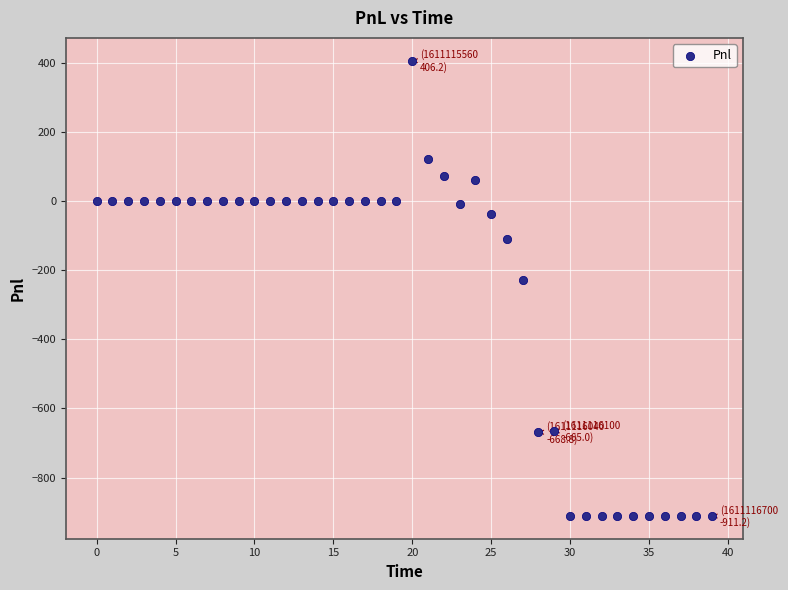

What is the range of Y values (max minus min)?

1317.5